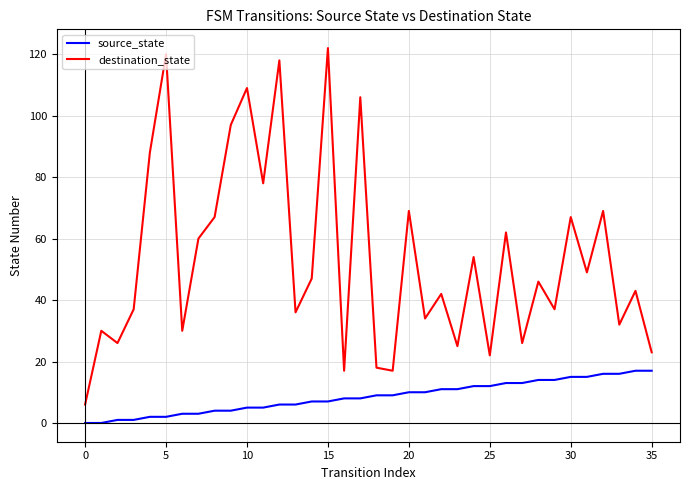

True or false: source_state and destination_state intersect in this chart.

False